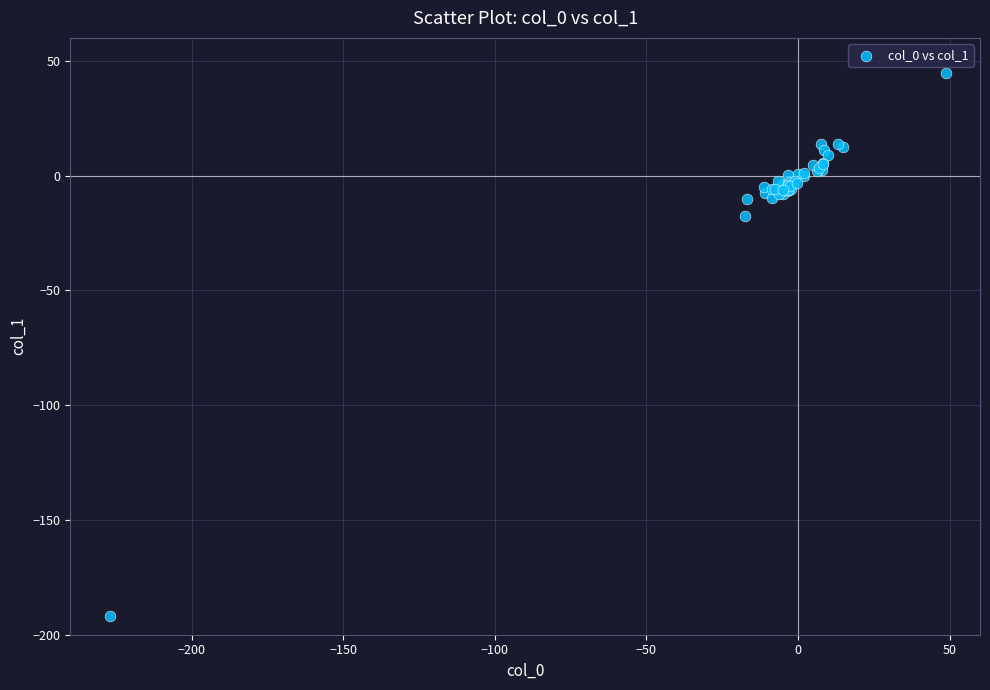

What Y value in the scatter plot is closest to -73?

-17.7